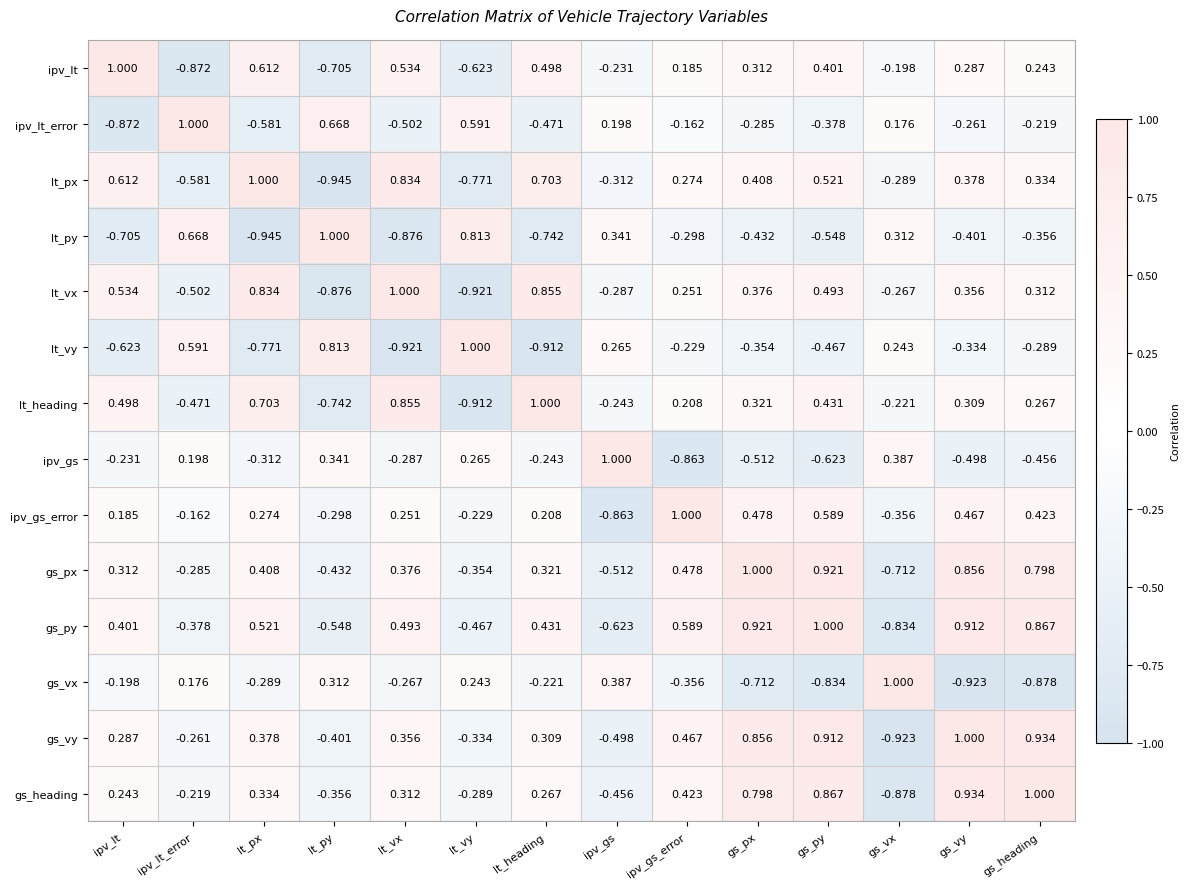

How many data points does each series have?

14